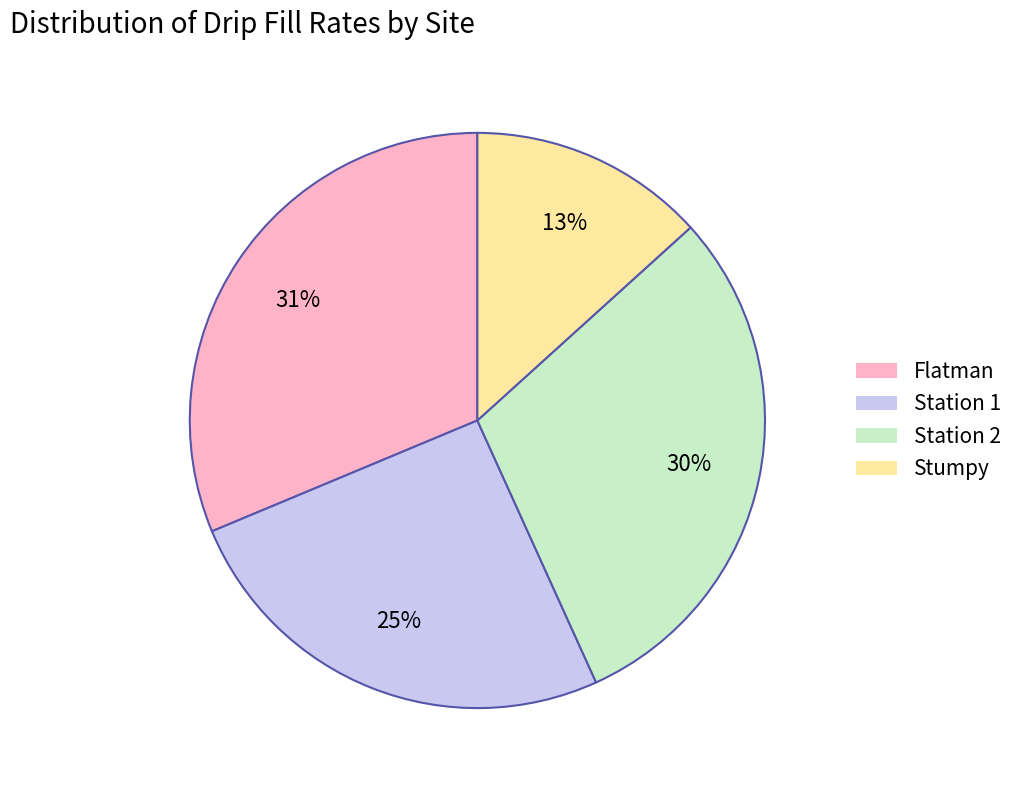

Which category has the biggest portion of the pie?

Flatman